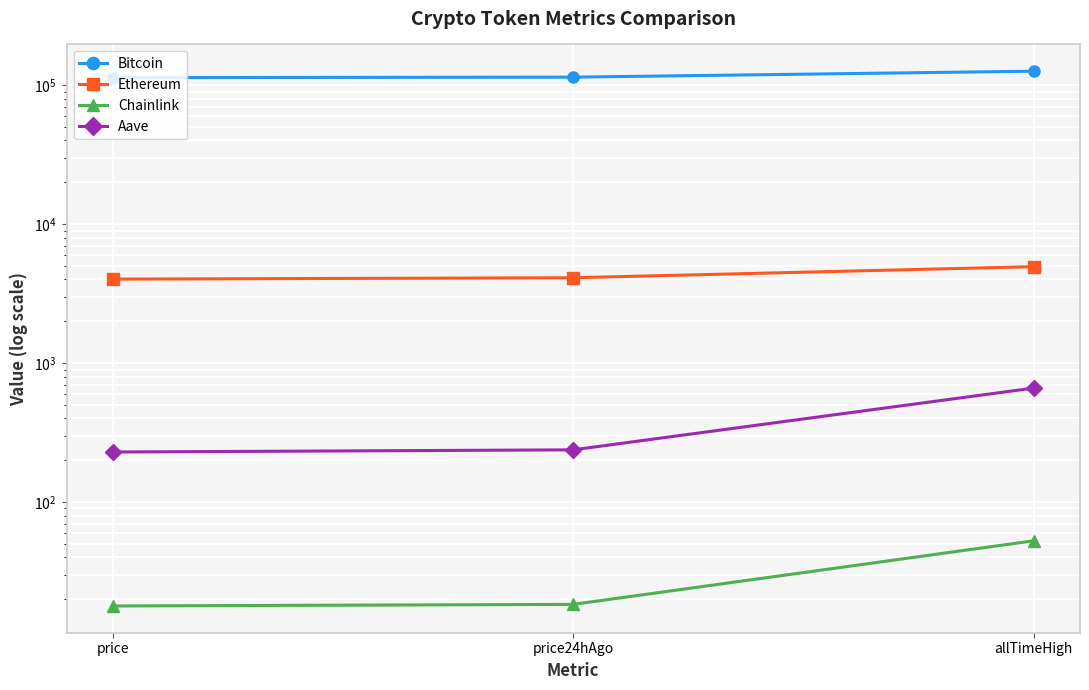

Is it true that Bitcoin equals 126080.0 at allTimeHigh?

True